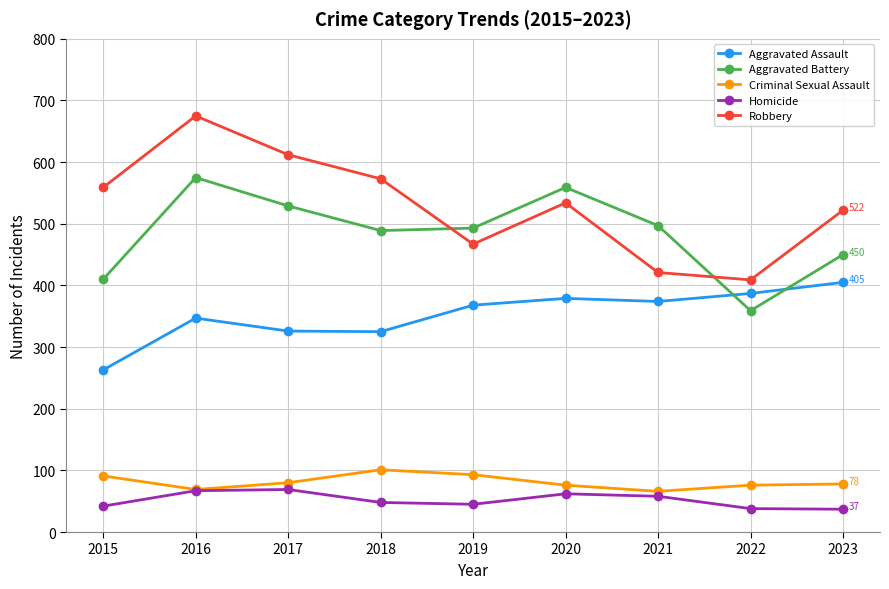

Does the chart have visible grid lines?

Yes